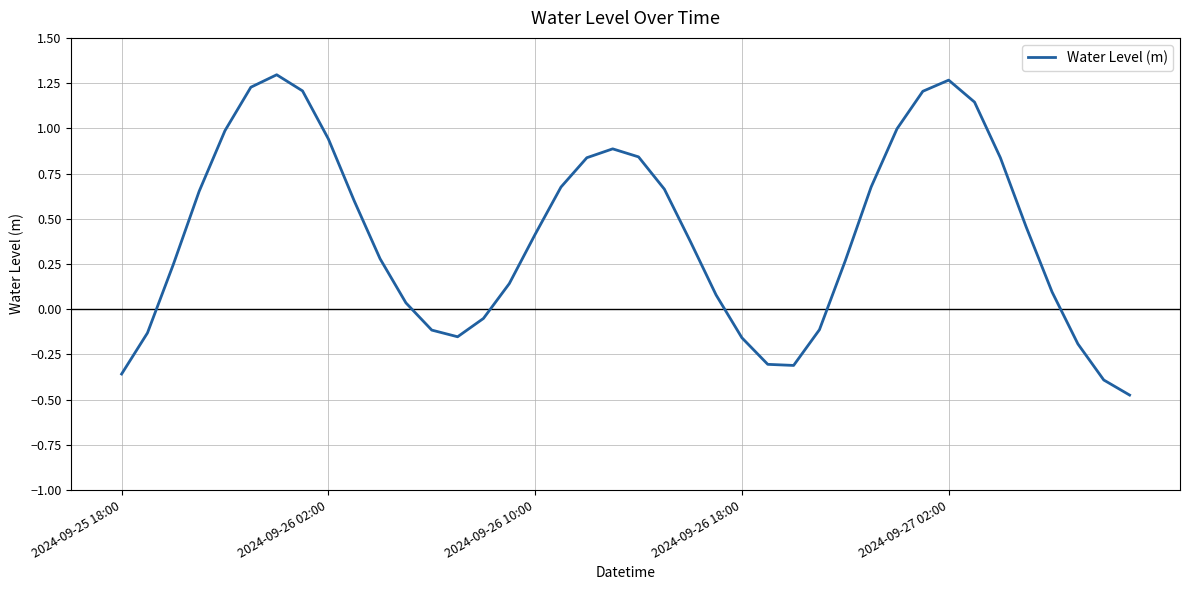

What is the difference between the maximum and minimum values?

1.8